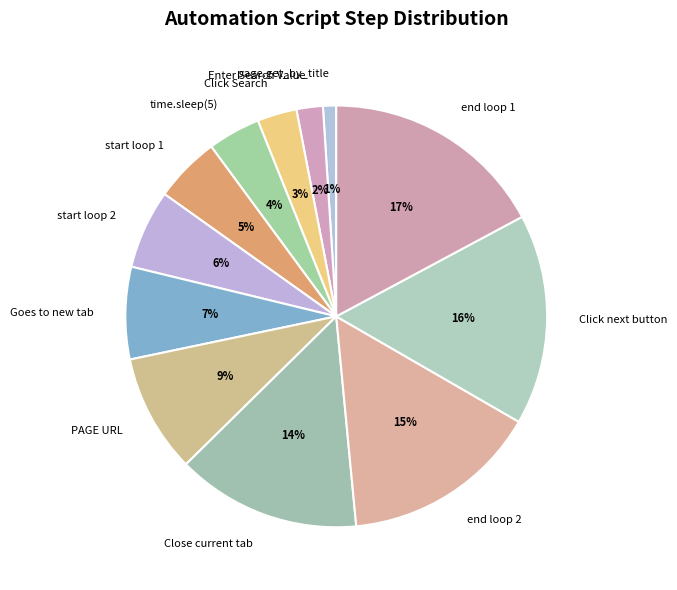

How many segments does this pie chart have?

12